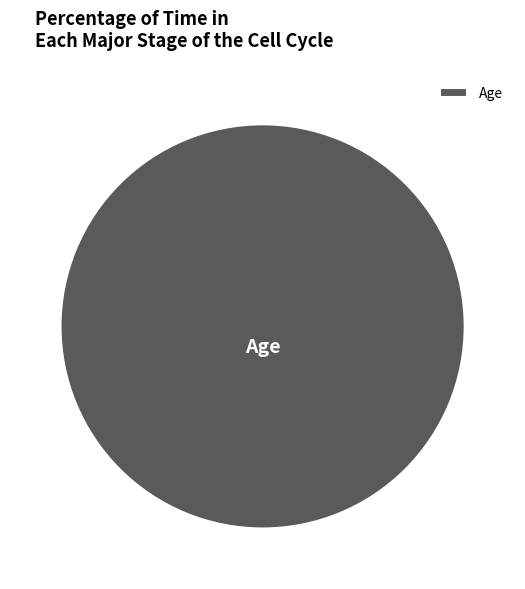

Rank the categories by value from lowest to highest.

Age